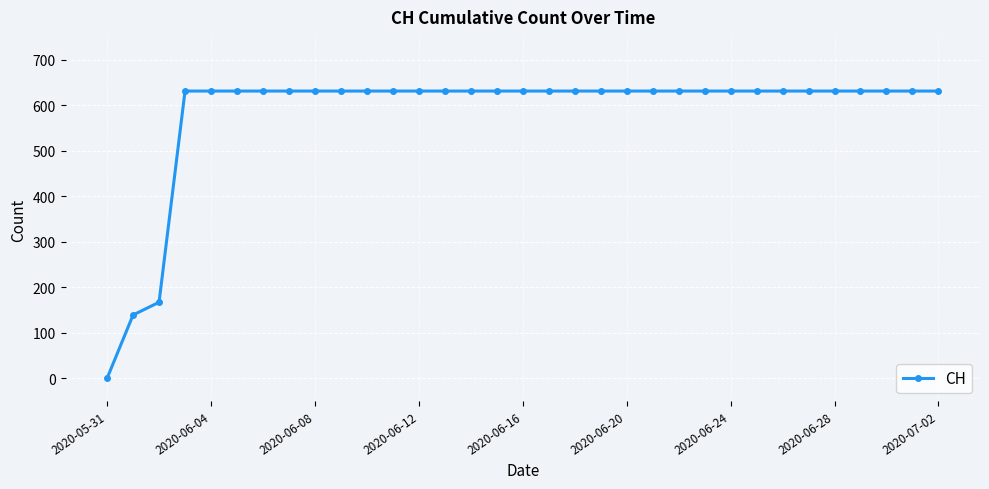

What is the difference between the maximum and minimum values?

631